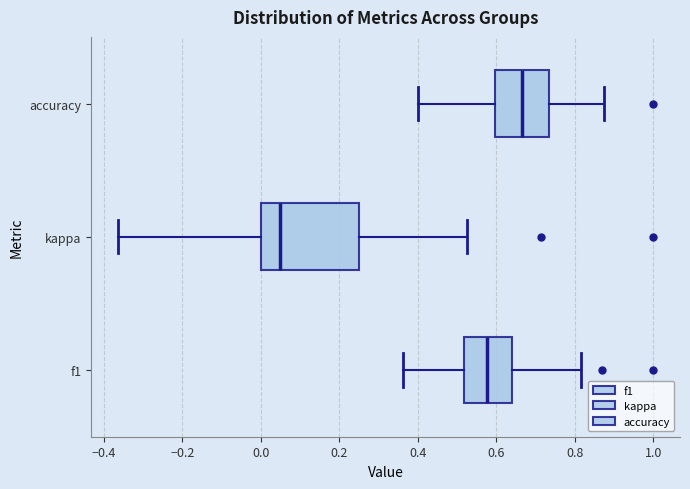

Which box has the furthest to the right median line?

accuracy